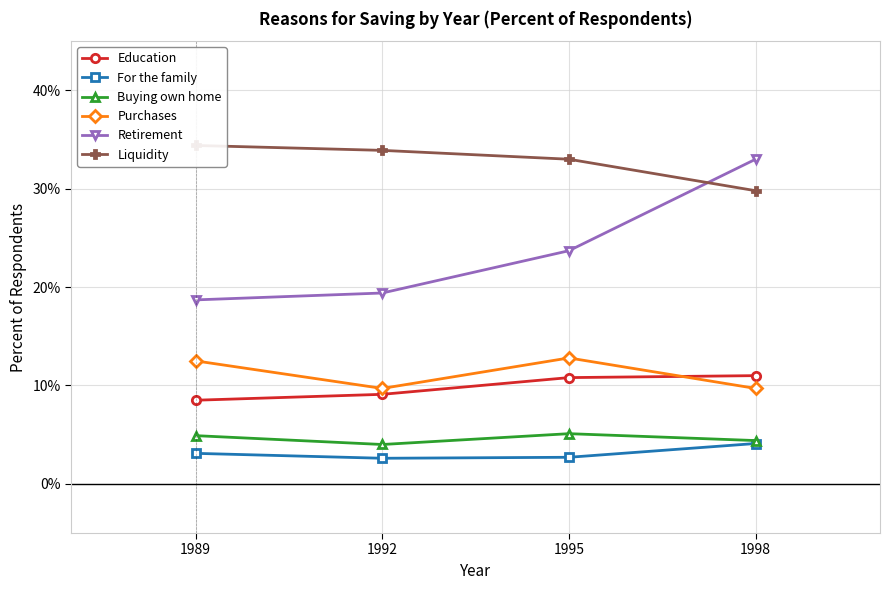

What is the spread (max minus min) of values at 1989?

0.3